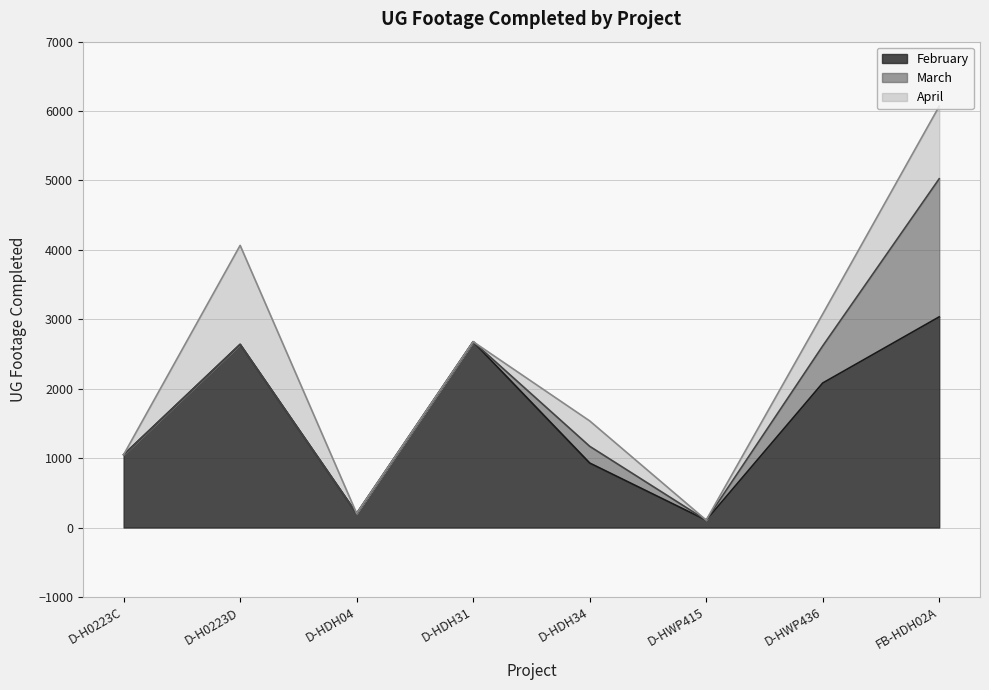

Does the chart have visible grid lines?

Yes